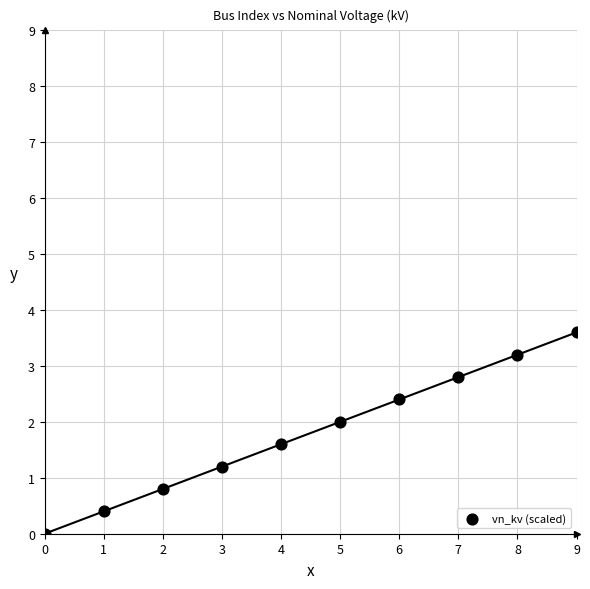

What is the range of Y values (max minus min)?

3.6